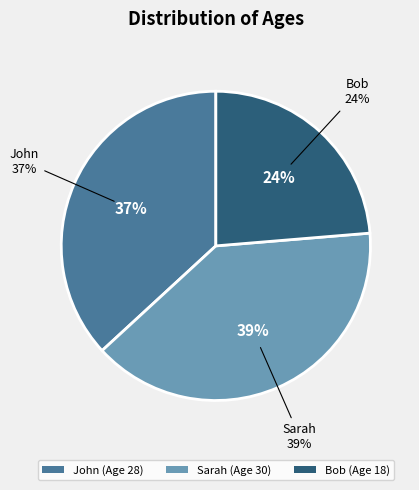

What percentage do Bob and John together represent?

60.5%